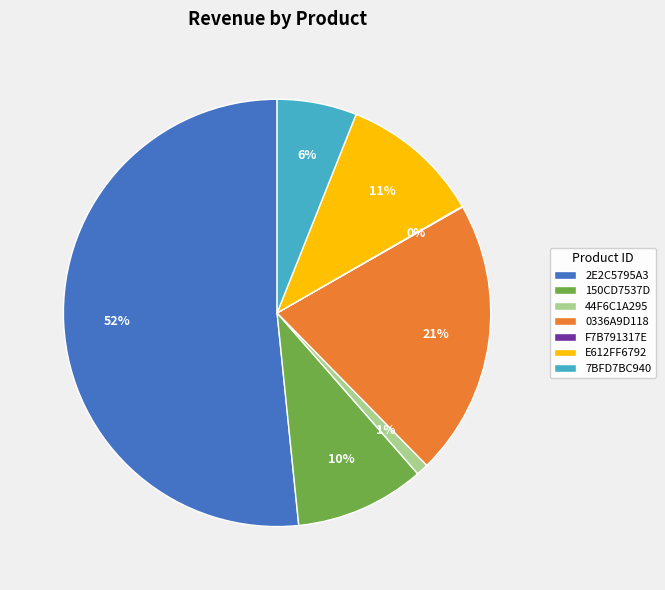

Which has a higher value, 44F6C1A295 or 150CD7537D?

150CD7537D